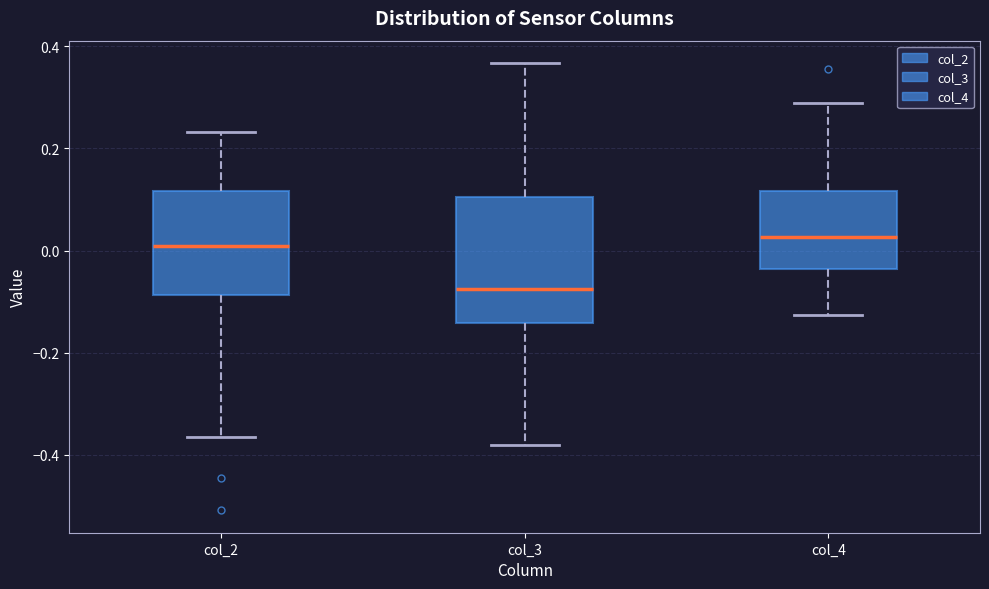

Comparing the boxes themselves (not the whiskers), which one is the tallest?

col_3